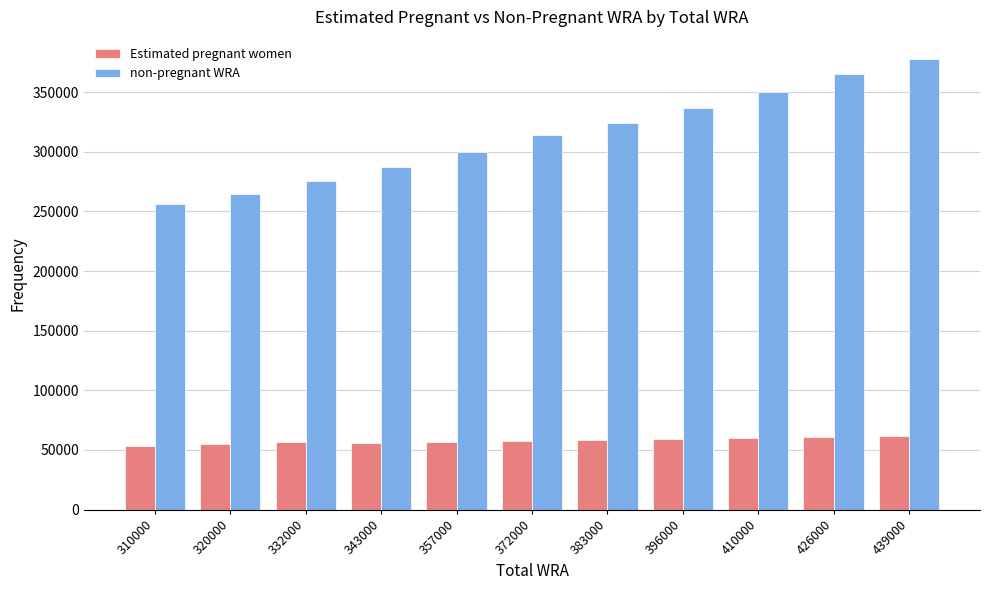

The non-pregnant WRA series shows 324370.9 at 383000. True or false?

True